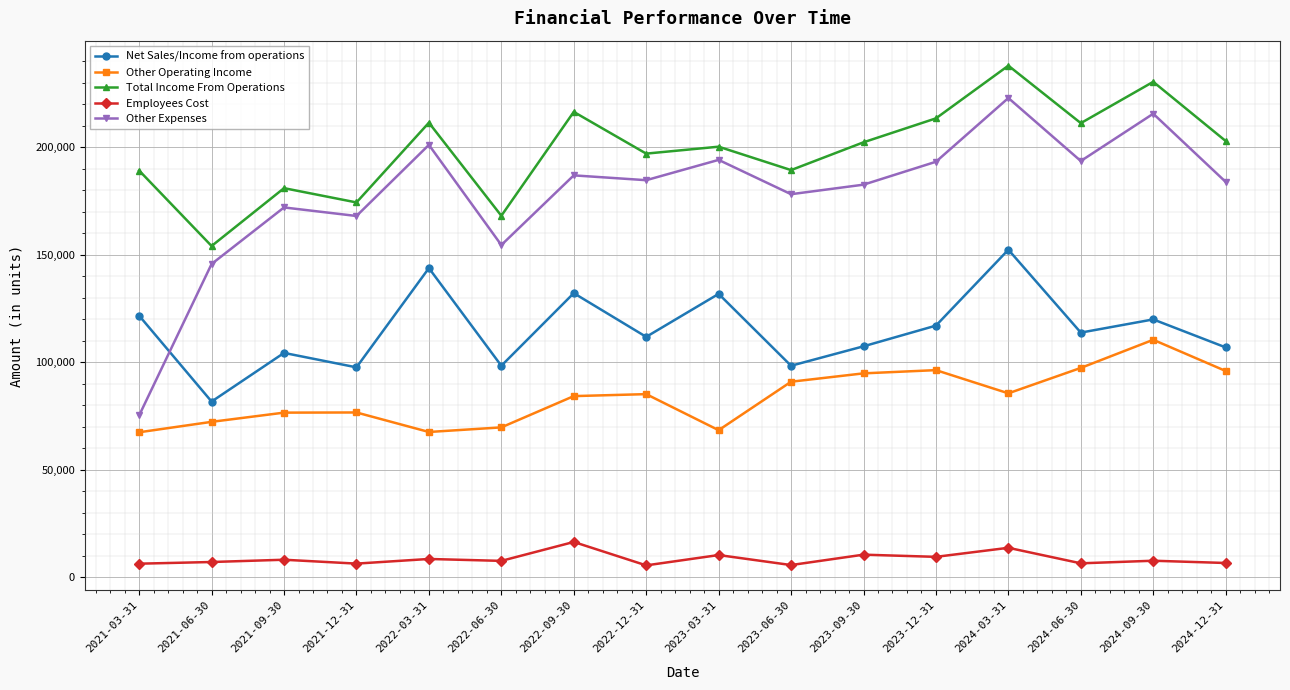

What is the label of the 9th point from the right?

2022-12-31